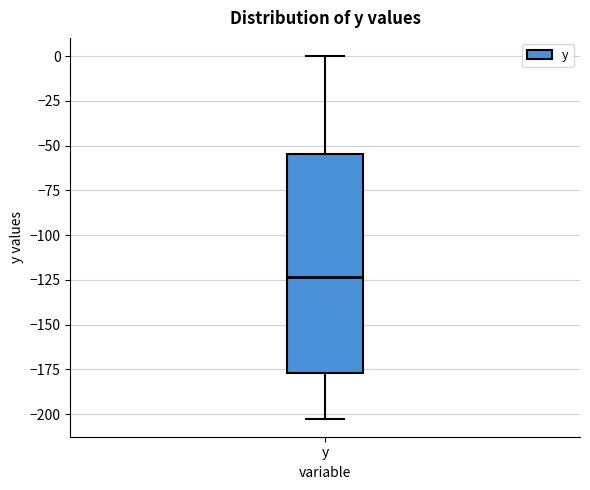

Where does the upper whisker of the box for y end on the y-axis? The values are not printed on the chart, so give them approximately, as read against the axis.

0